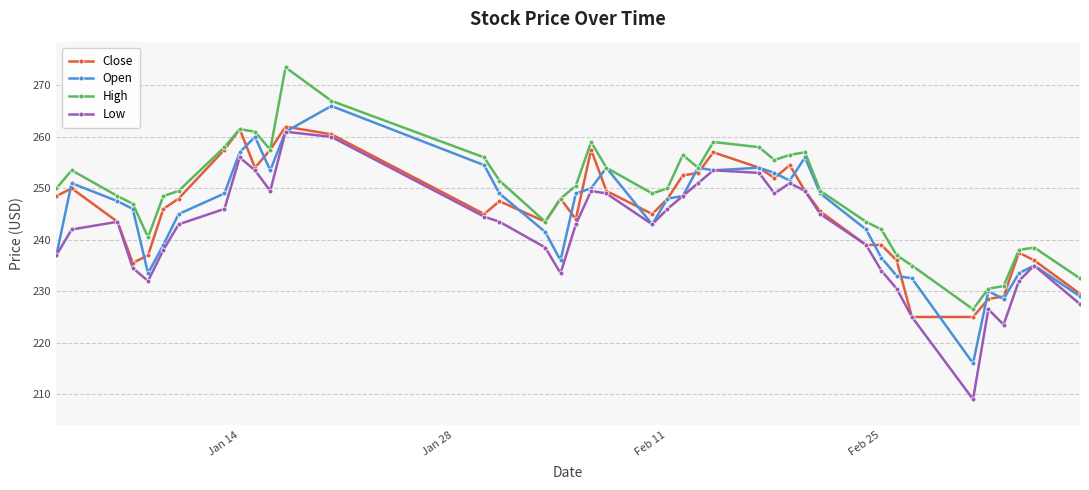

True or false: Close has more than 2 points higher than both neighbors.

True